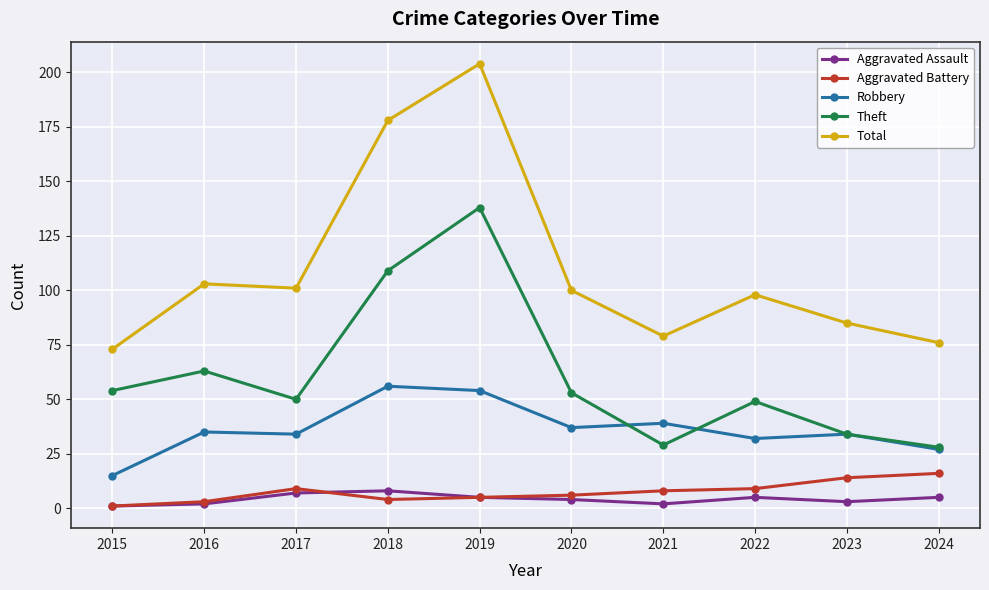

What value does the Total series have at 2018, to the nearest 10?

180